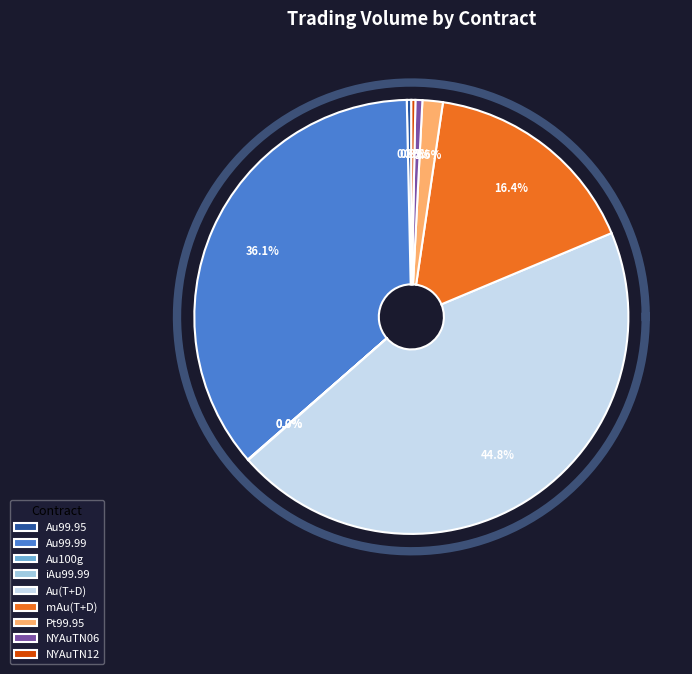

How many segments does this pie chart have?

9